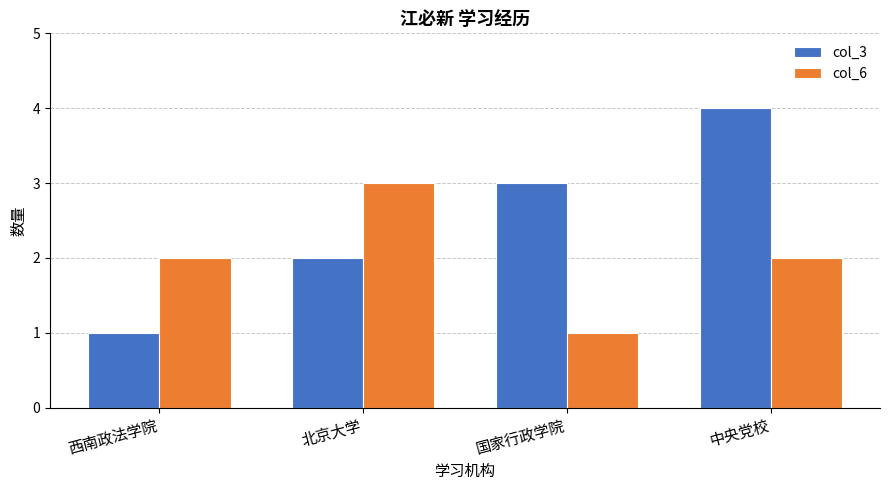

Count the number of data series in this chart.

2